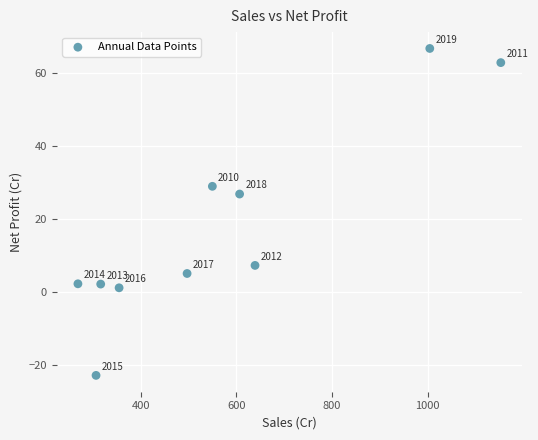

What is the range of Y values (max minus min)?

89.8